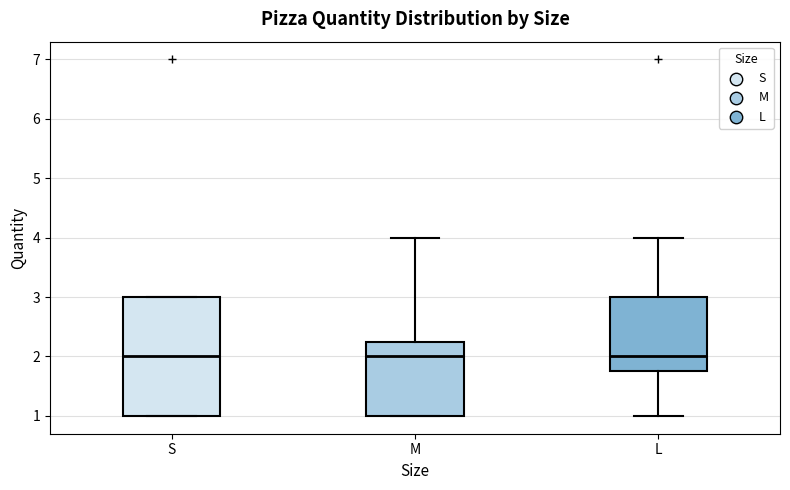

Reading left to right, read every box against the y-axis: the position of its median line, the range the box covers, and the ends of its whiskers. The values are not printed on the chart, so give them approximately, as read against the axis.

S: median 2.0, box 1.0 to 3.0, whiskers 1.0 to 3.0
M: median 2.0, box 1.0 to 2.3, whiskers 1.0 to 4.0
L: median 2.0, box 1.8 to 3.0, whiskers 1.0 to 4.0